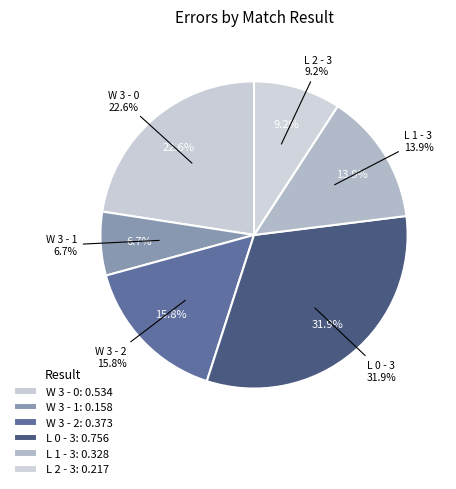

To the nearest percent, what portion does W 3 - 2 represent?

16%